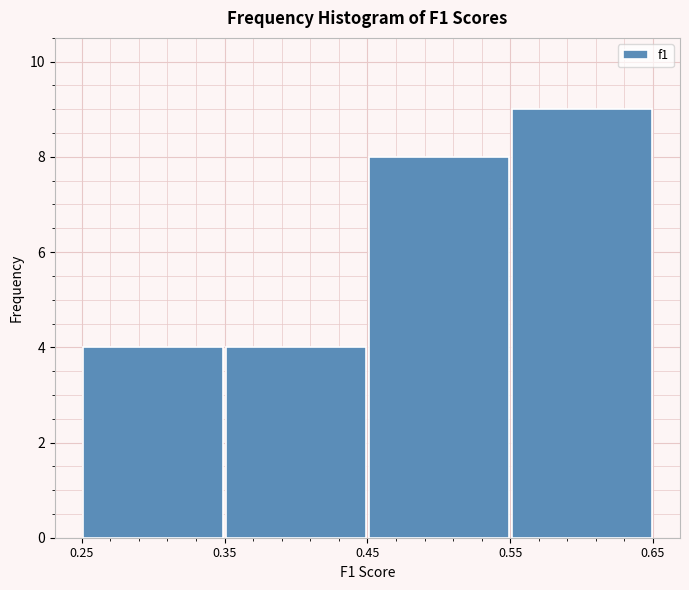

What is the height of the bar covering 0.55 to 0.65 on the x-axis? The values are not printed on the chart, so give them approximately, as read against the axis.

9